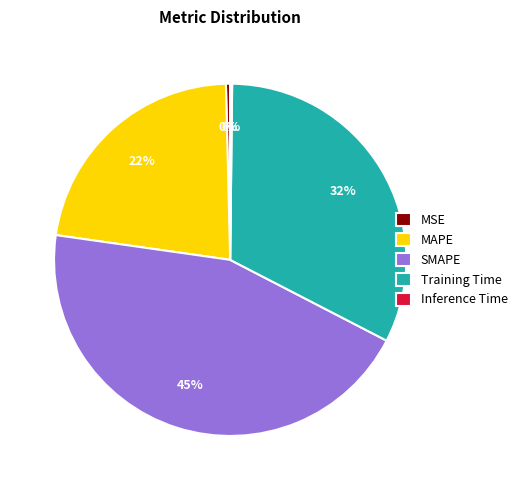

To the nearest percent, what is the average slice percentage?

20%